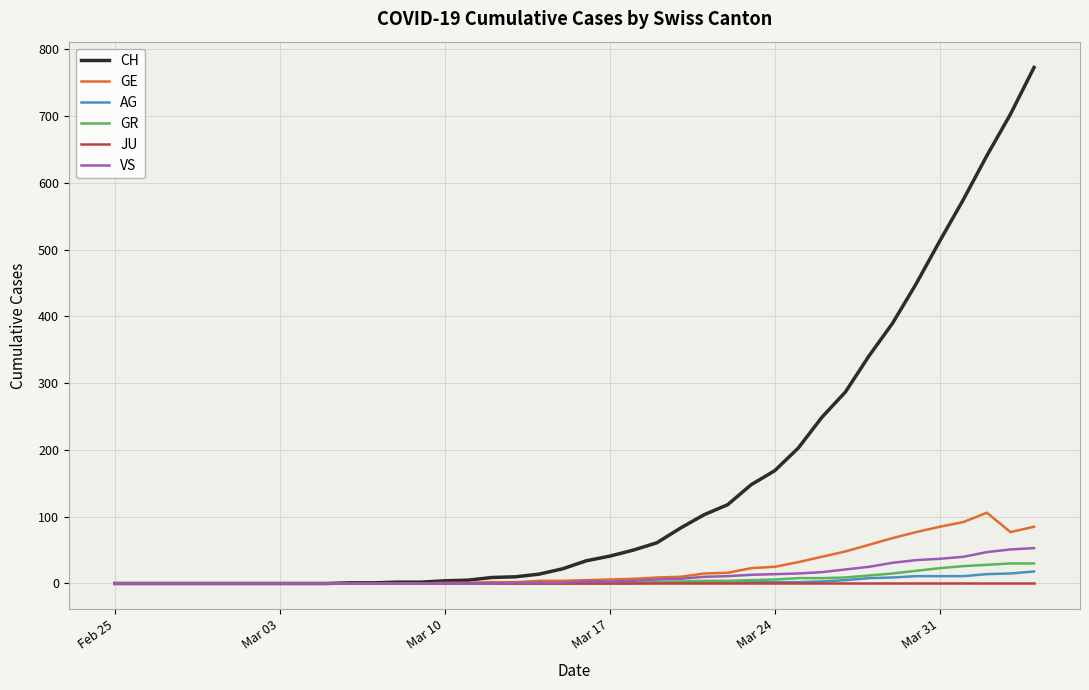

Which series has the largest range (max minus min)?

CH